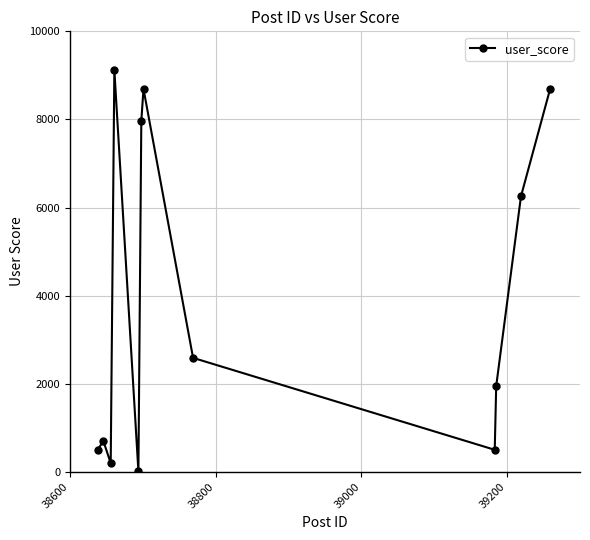

What is the difference between the second highest and minimum values?

8681